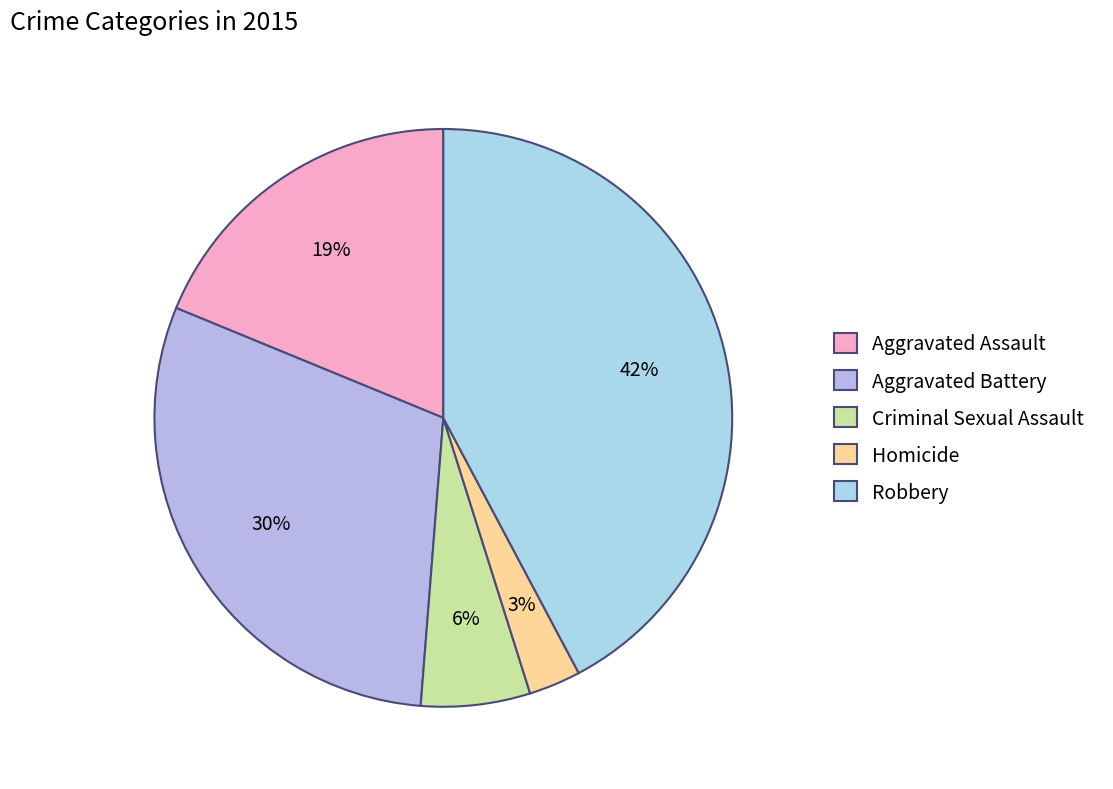

Does Aggravated Battery represent more than half of the total?

No